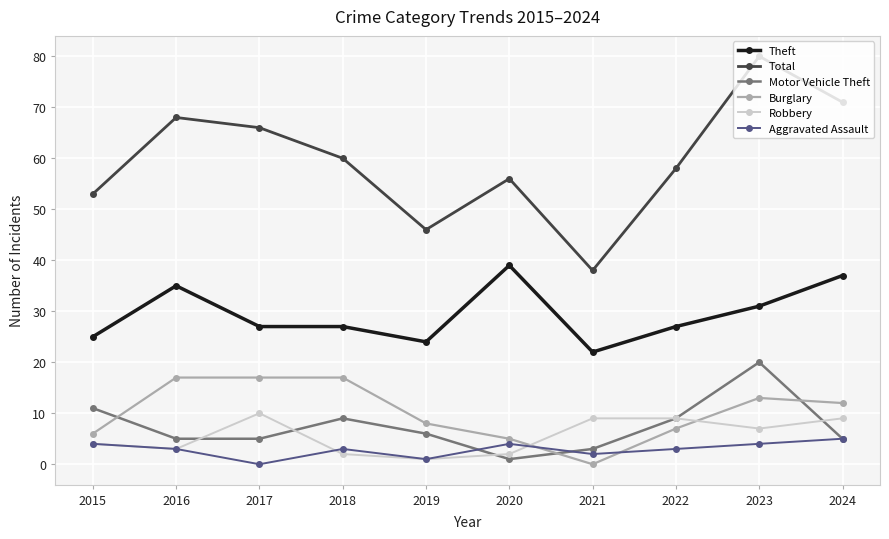

At how many categories does at least one series exceed 74?

1